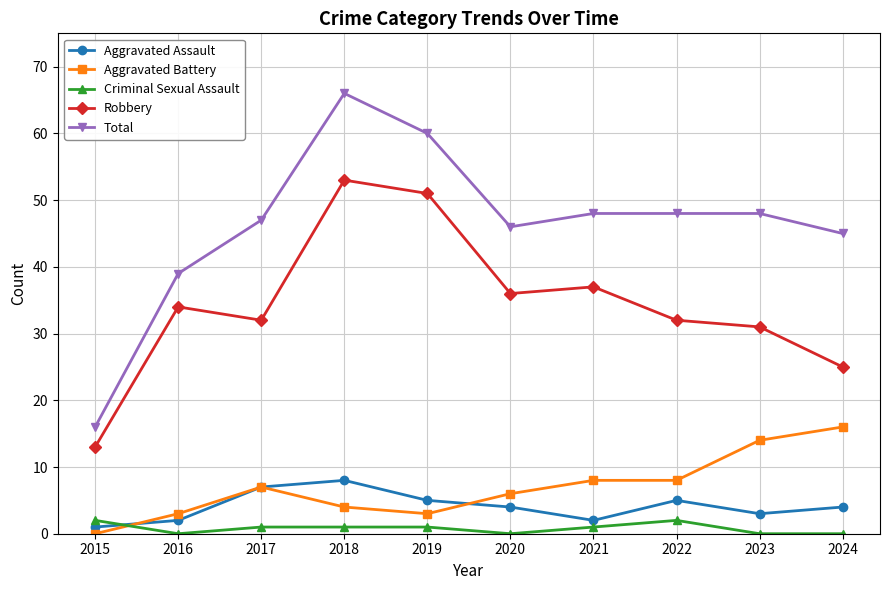

At which category does Aggravated Battery reach its first local peak?

2017